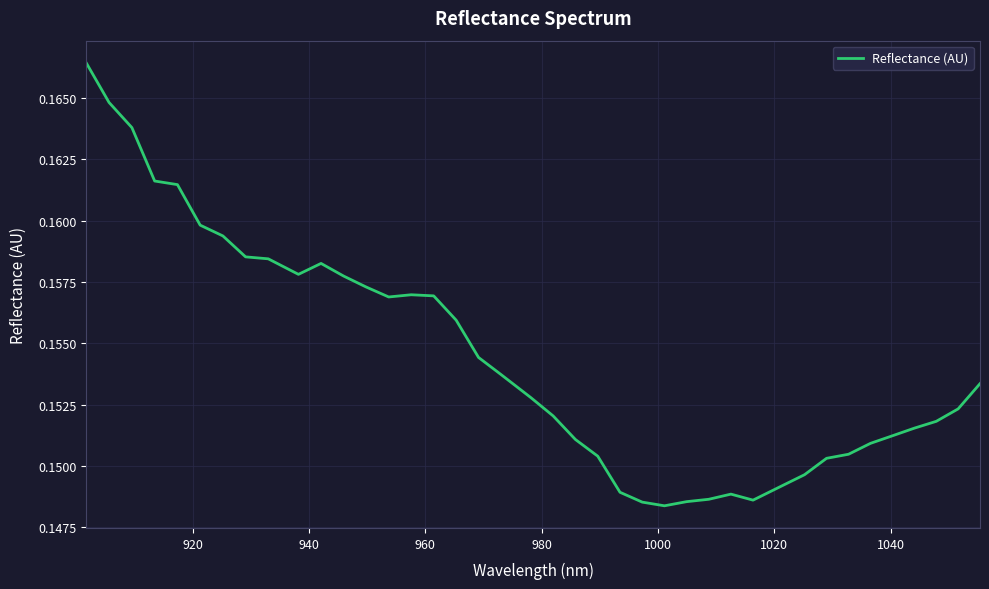

How many interior local peaks (higher than both neighbors) does the data have?

3